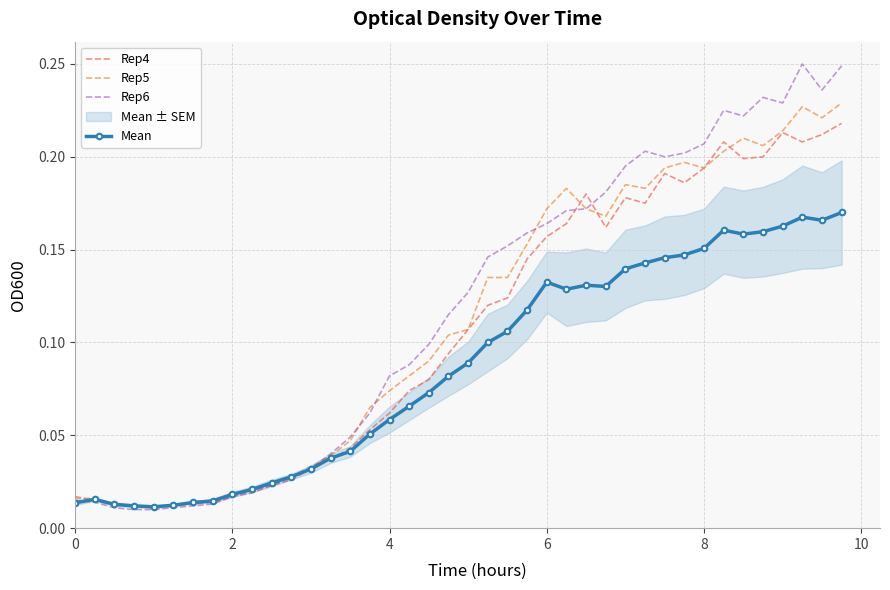

Which category has the highest value across all series?

37